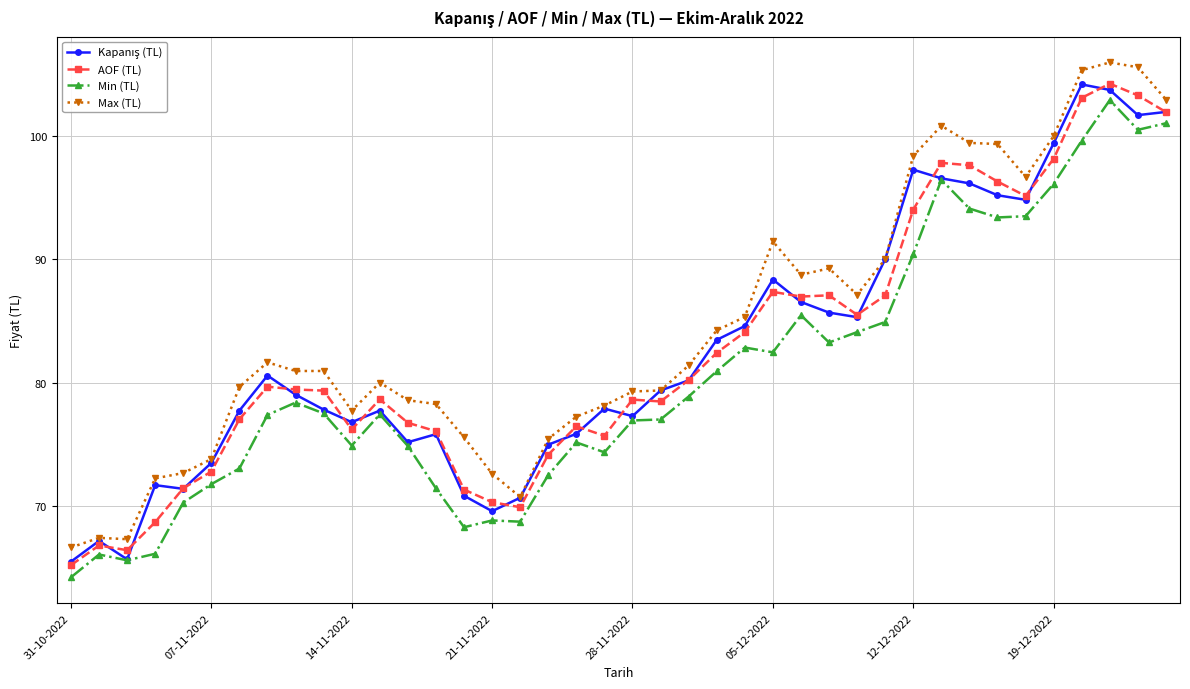

What is the smallest value displayed?

64.2